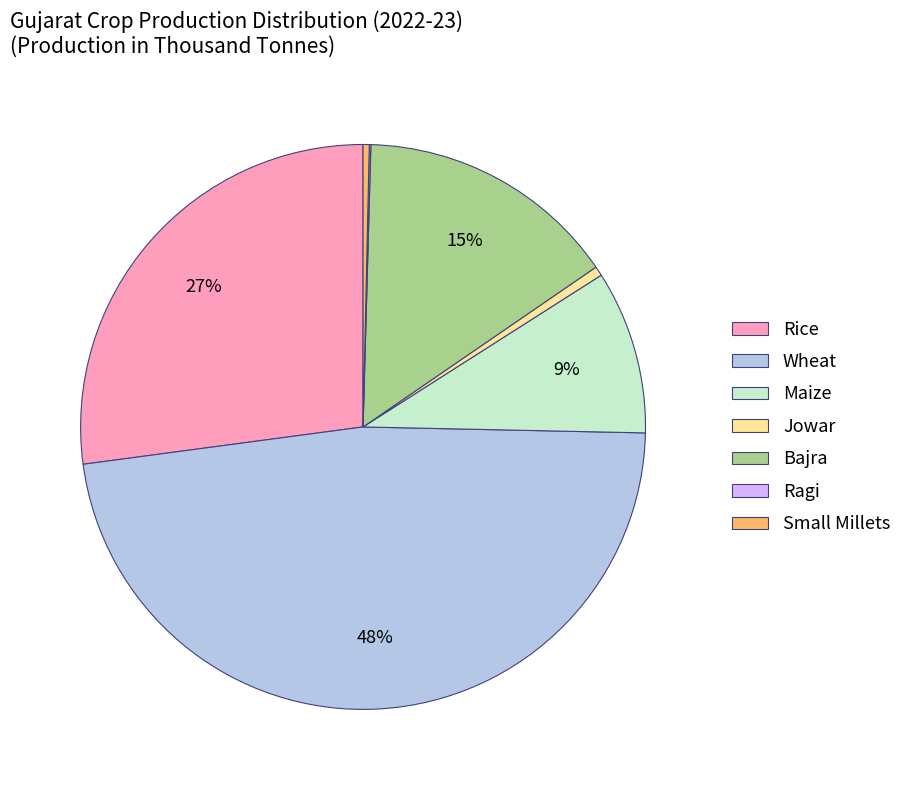

True or false: Small Millets accounts for 0% of the total.

True